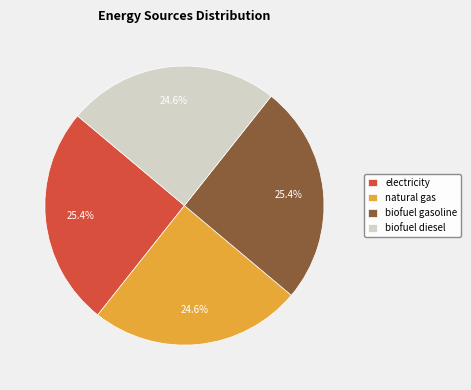

Is the sum of biofuel gasoline and electricity greater than half?

Yes